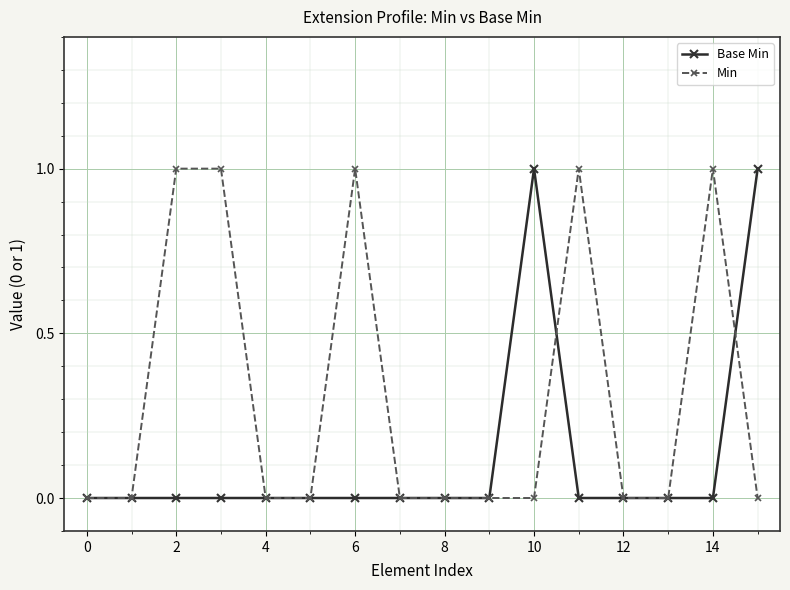

Which series has the largest total across all categories?

Min